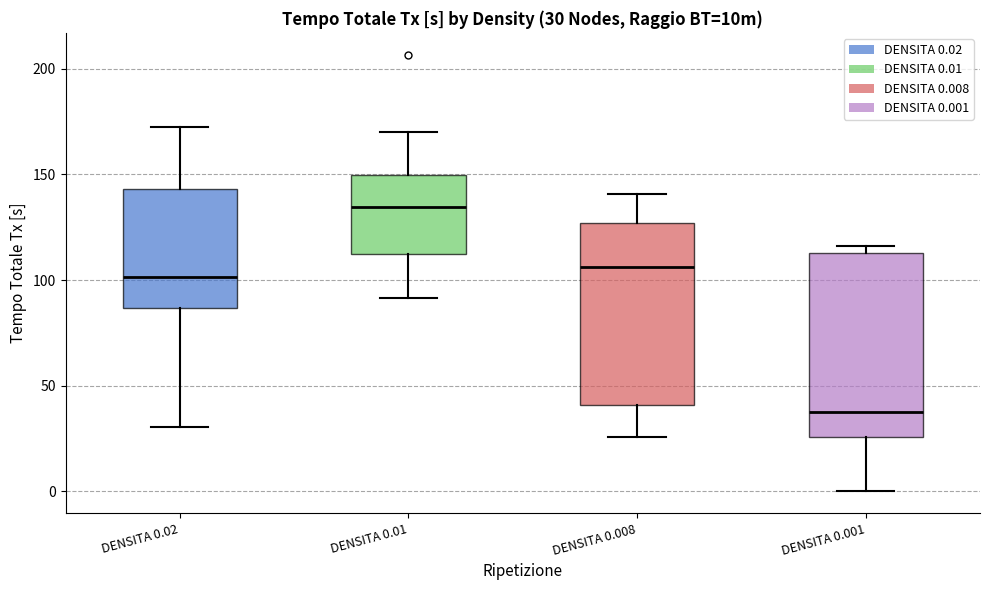

Which box's median line is the highest?

DENSITA 0.01